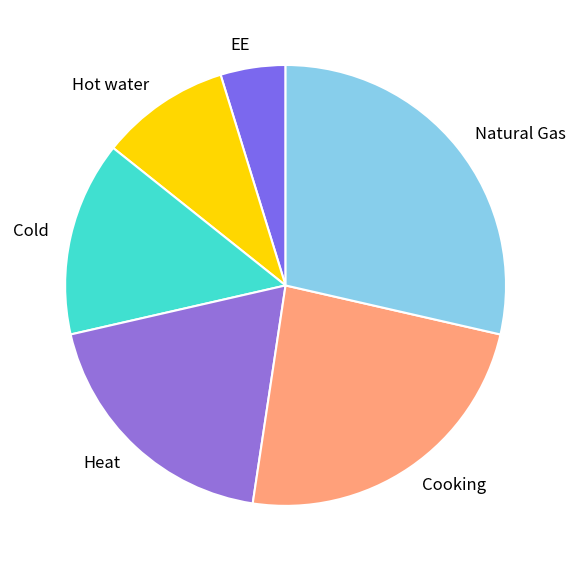

True or false: Heat accounts for 11% of the total.

False